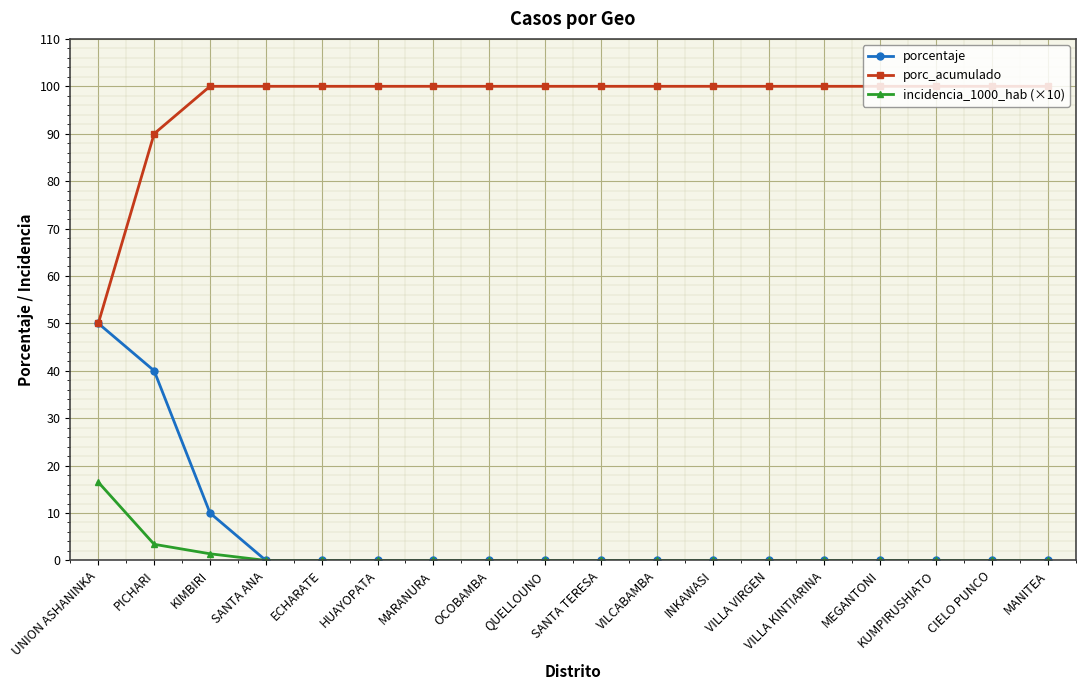

True or false: porc_acumulado and incidencia_1000_hab (×10) cross at least once.

False